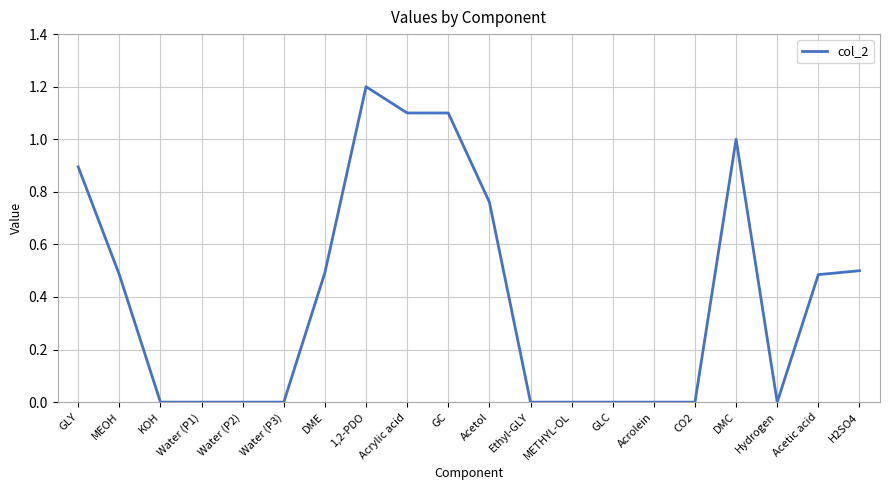

Which label corresponds to the largest value in the chart?

1,2-PDO